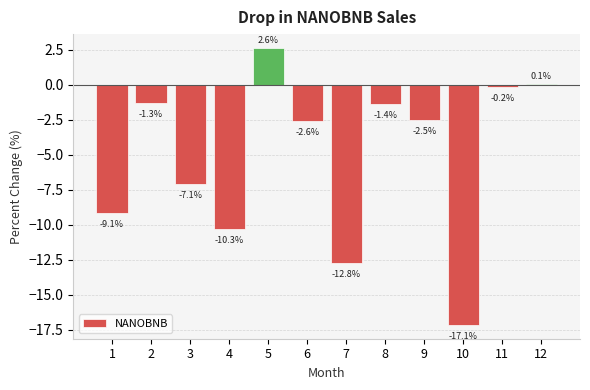

What is the sum of the values at 1 and 7?

-21.9